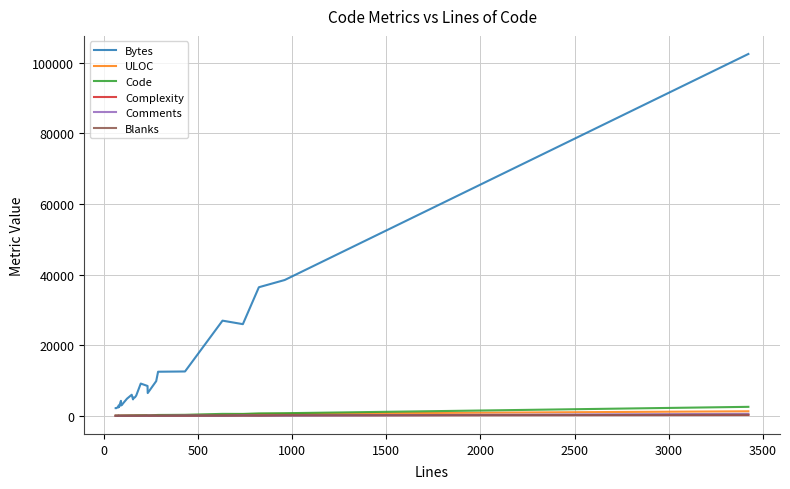

What are all the series names shown in the legend?

Bytes, ULOC, Code, Complexity, Comments, Blanks